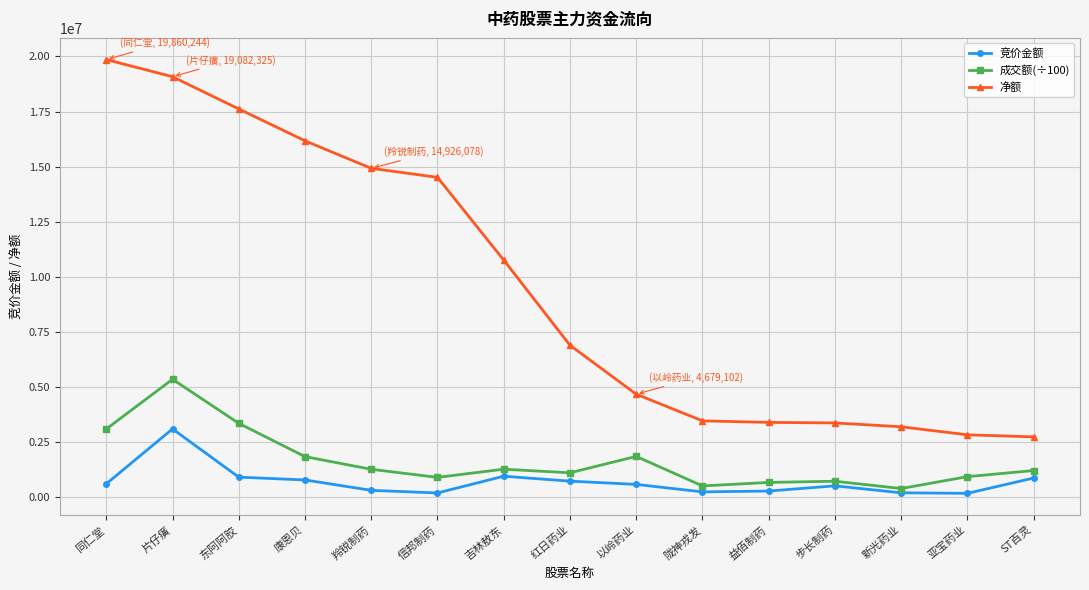

What is the sum of the 竞价金额 values at 新光药业 and 步长制药?

723710.0